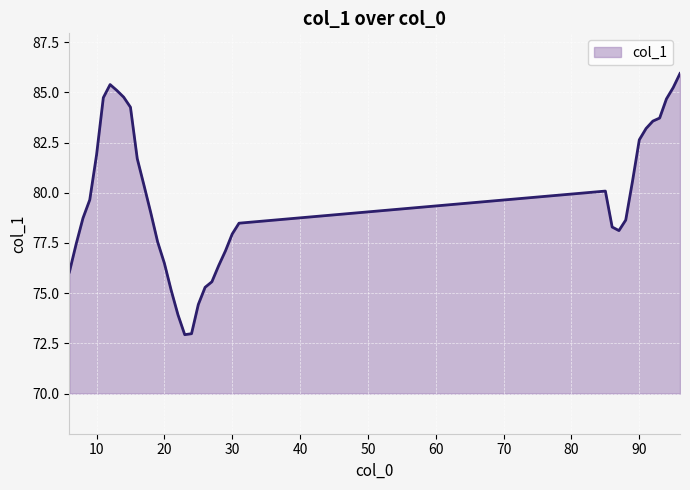

What is the minimum value shown in the chart?

72.9